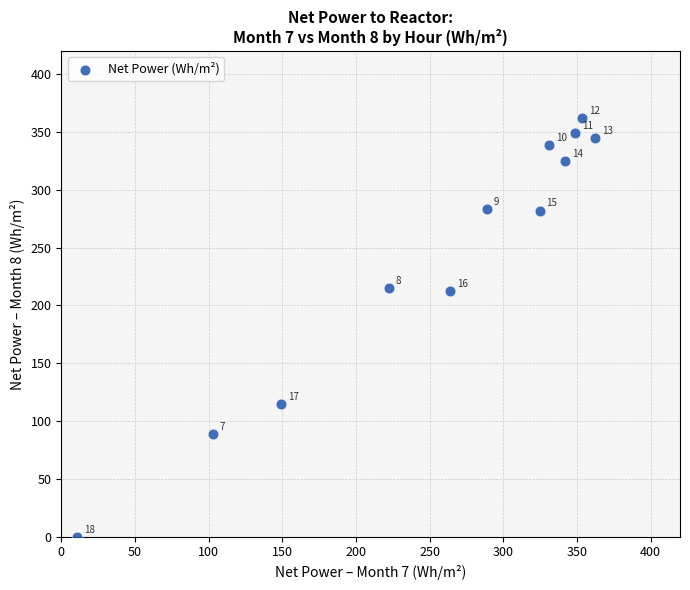

What is the range of X values (max minus min)?

351.5